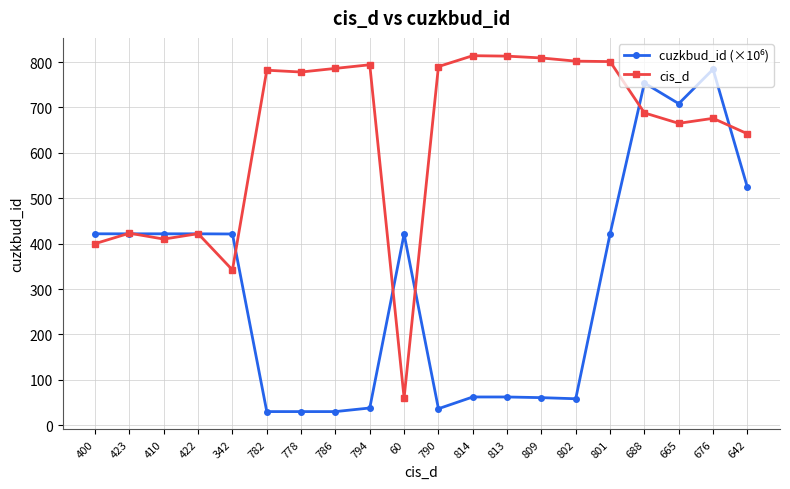

What is the difference between the highest and lowest values at 778?

748.0